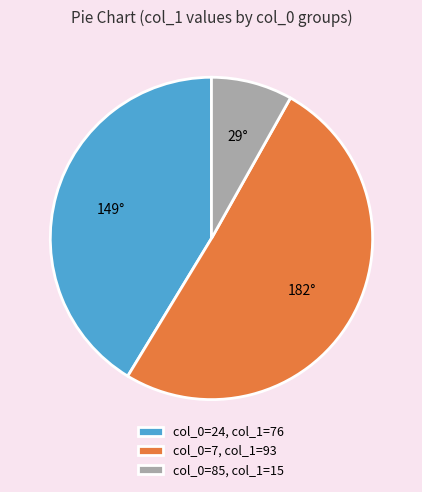

How many slices are in this pie chart?

3